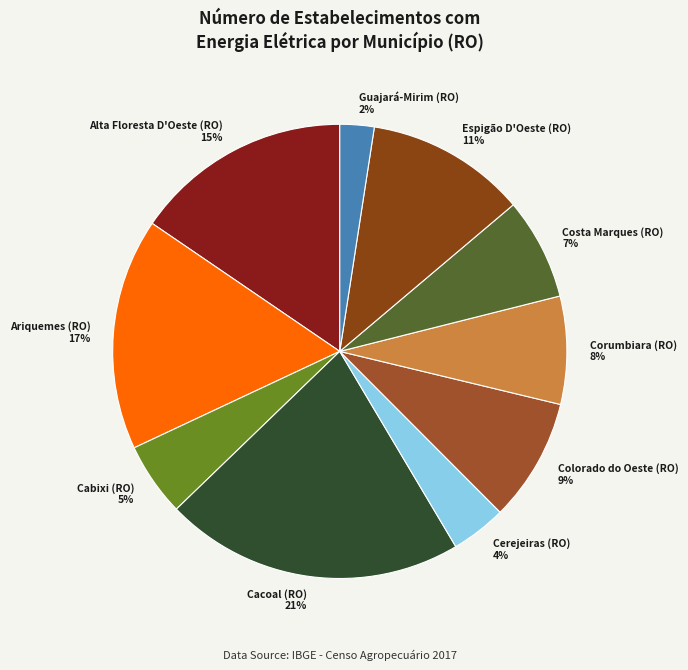

What is the largest slice in the pie chart?

Cacoal (RO)